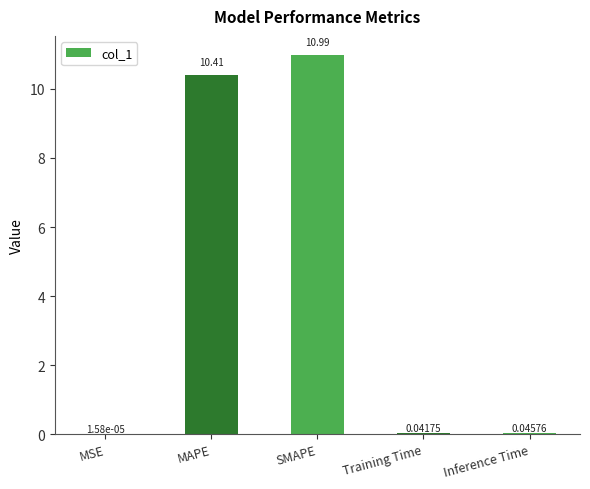

At which label is the value closest to 5?

Inference Time